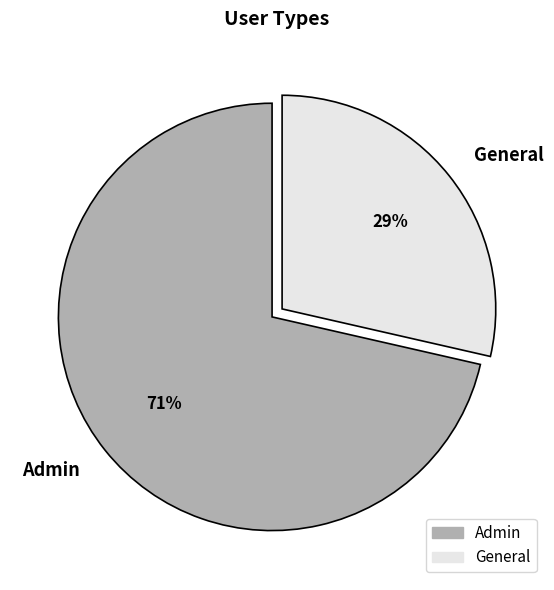

Is there a majority slice in this chart?

Yes